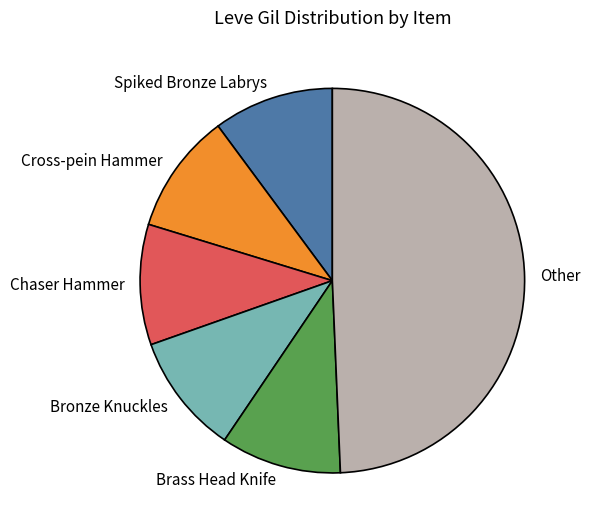

What is the ratio of the value at Other to the value at Brass Head Knife?

4.9